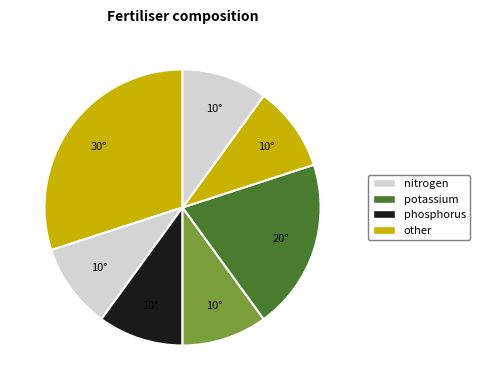

How many segments does this pie chart have?

7